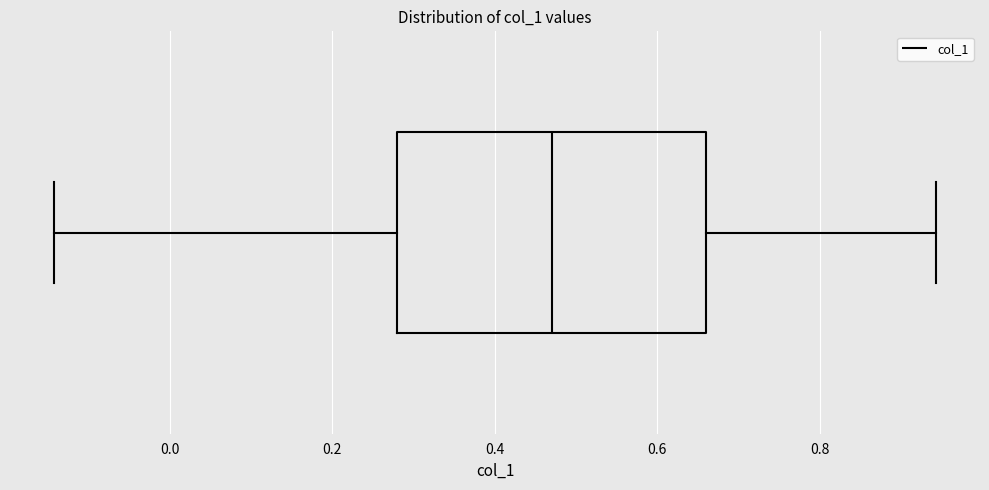

Transcribe this box plot: give where the median line is, the range the box spans, and where the two whiskers end, as read against the x-axis. The values are not printed on the chart, so give them approximately, as read against the axis.

median 0.48, box 0.28 to 0.66, whiskers -0.14 to 0.94